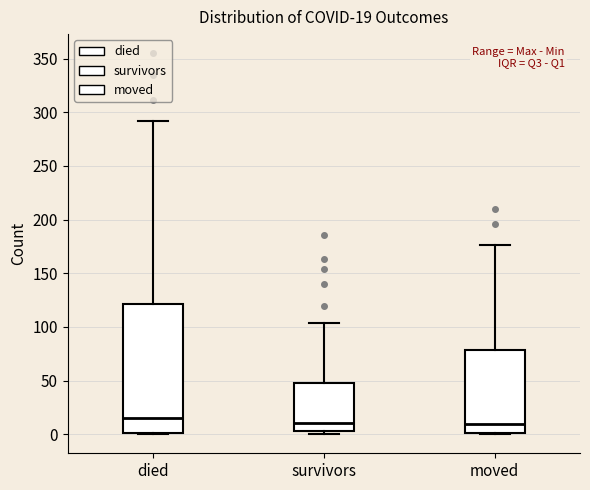

Which box is the tallest, from its lower edge to its upper edge?

died